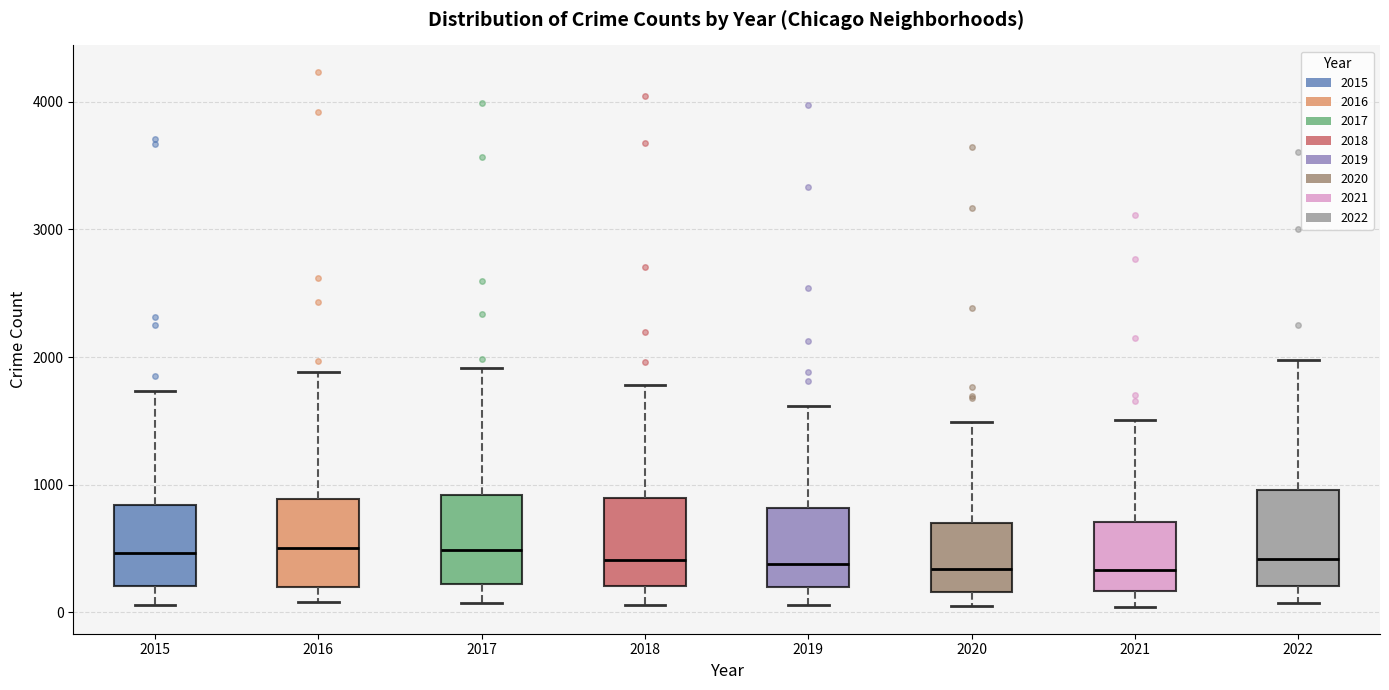

Where does the upper whisker of the box at x = 2020 end on the y-axis? The values are not printed on the chart, so give them approximately, as read against the axis.

1500